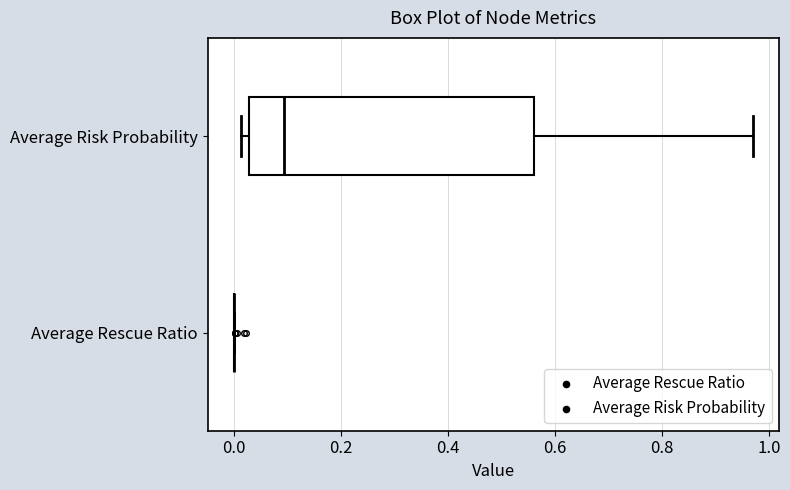

Reading bottom to top, read every box against the x-axis: the position of its median line, the range the box covers, and the ends of its whiskers. The values are not printed on the chart, so give them approximately, as read against the axis.

Average Rescue Ratio: box collapsed to a line at 0.00, whiskers 0.00 to 0.00
Average Risk Probability: median 0.10, box 0.02 to 0.56, whiskers 0.02 (just left of the box's left edge) to 0.98